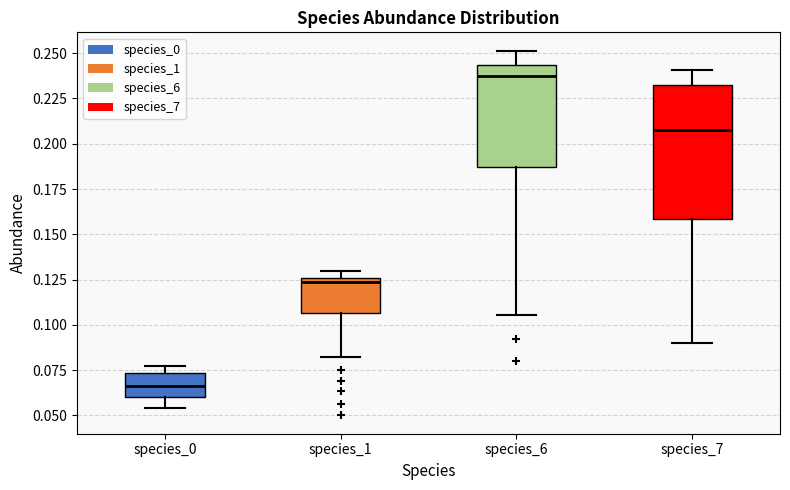

Reading left to right, transcribe this box plot: for each box, give where its median line is, the range the box spans, and where its two whiskers end, as read against the y-axis. The values are not printed on the chart, so give them approximately, as read against the axis.

species_0: median 0.065, box 0.060 to 0.075, whiskers 0.055 to 0.075 (just above the box's upper edge)
species_1: median 0.125 (just below the box's upper edge), box 0.105 to 0.125, whiskers 0.080 to 0.130
species_6: median 0.240, box 0.185 to 0.245, whiskers 0.105 to 0.250
species_7: median 0.210, box 0.160 to 0.235, whiskers 0.090 to 0.240